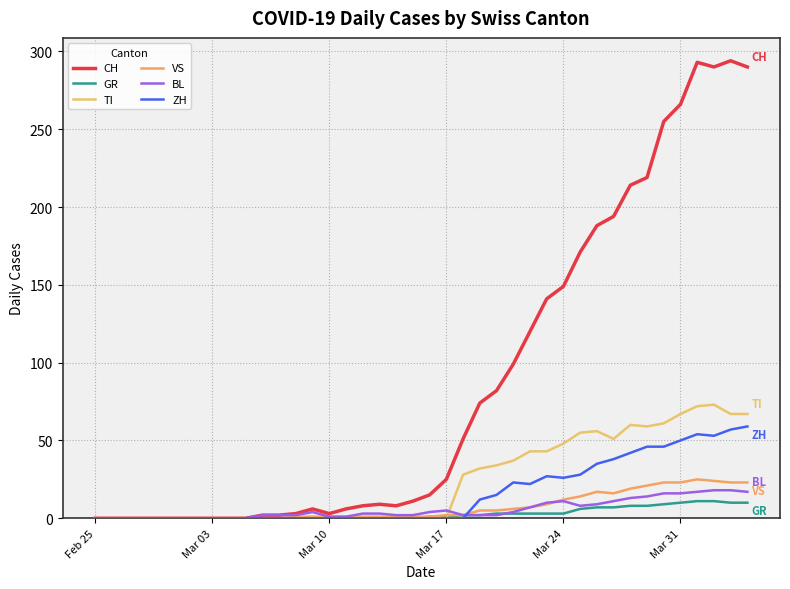

Which series ends up on top after the final intersection of BL and ZH?

ZH